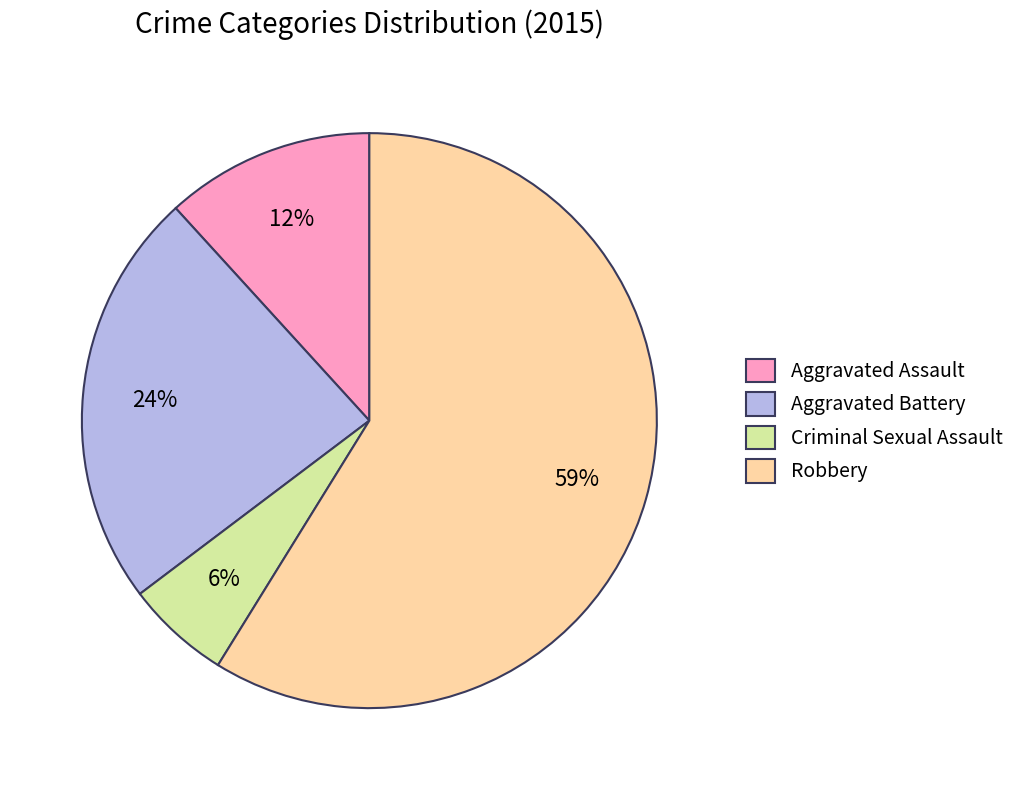

Rank the categories by value from highest to lowest.

Robbery, Aggravated Battery, Aggravated Assault, Criminal Sexual Assault